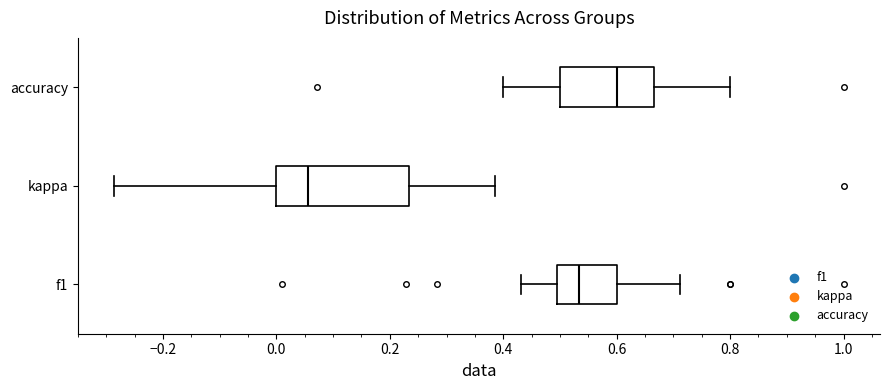

Which box's median line is the furthest to the left?

kappa